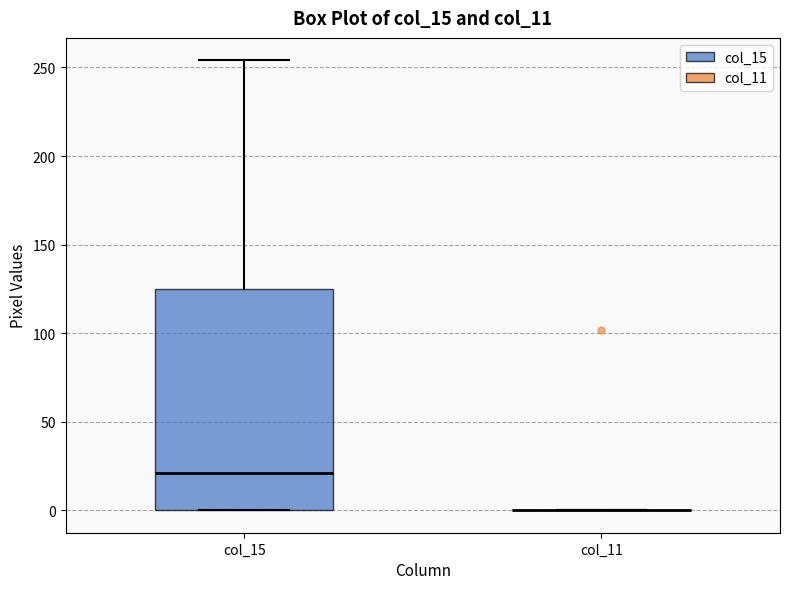

Reading left to right, transcribe this box plot: for each box, give where its median line is, the range the box spans, and where its two whiskers end, as read against the y-axis. The values are not printed on the chart, so give them approximately, as read against the axis.

col_15: median 20, box 0 to 125, whiskers 0 to 255
col_11: box collapsed to a line at 0, whiskers 0 to 0